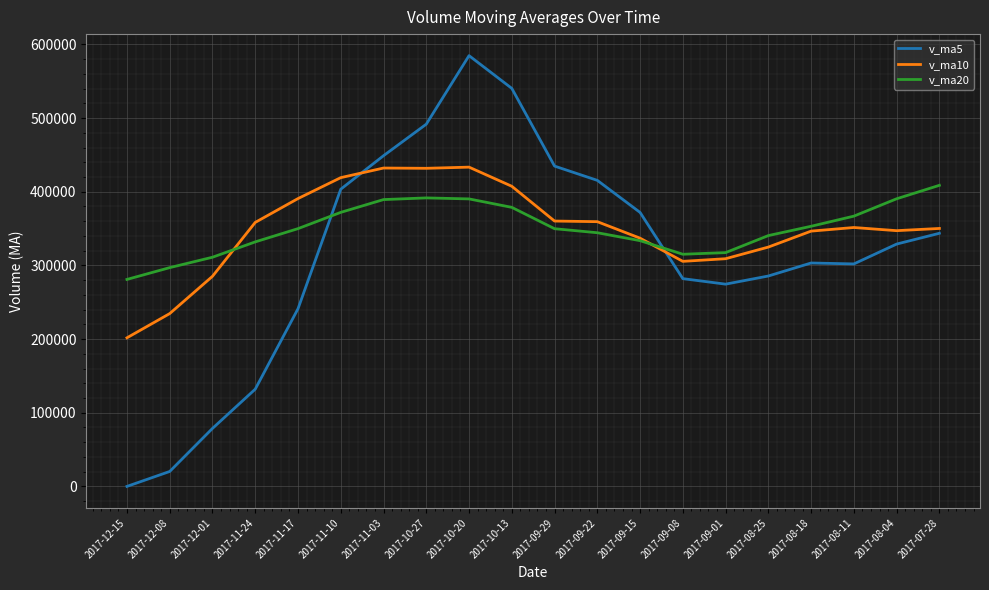

At which category does the chart reach its minimum across all series?

2017-12-15